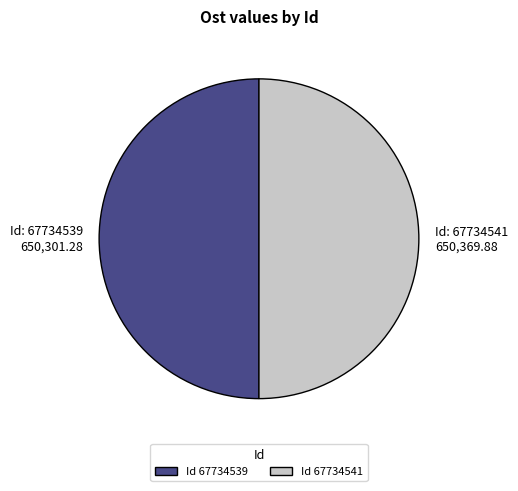

Do Id 67734541 and Id 67734539 together represent more than half of the pie?

Yes